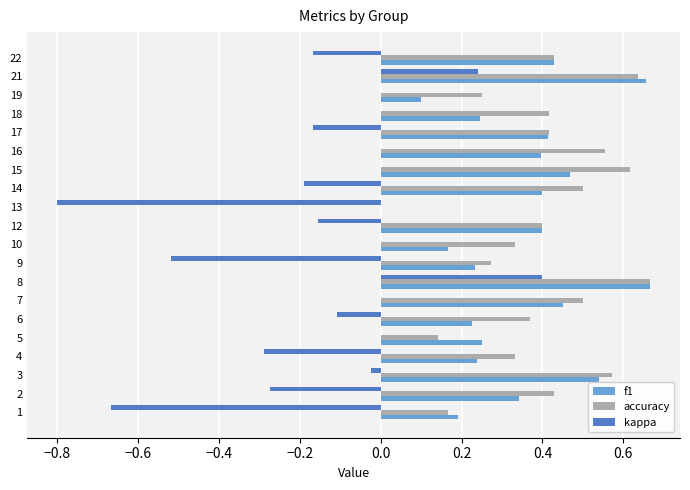

Which series has the largest total across all categories?

accuracy